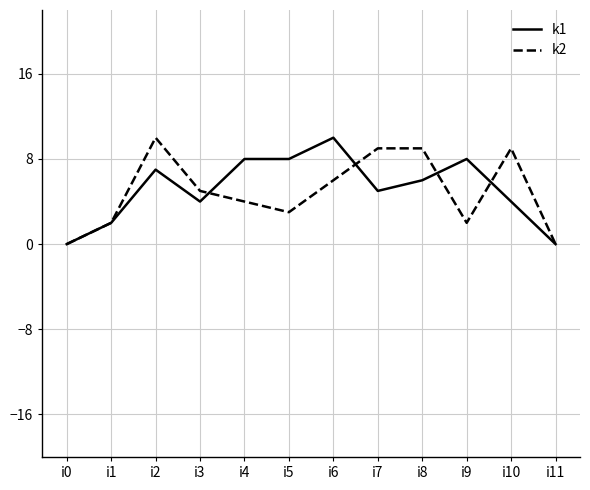

True or false: k2 has more than 0 points higher than both neighbors.

True